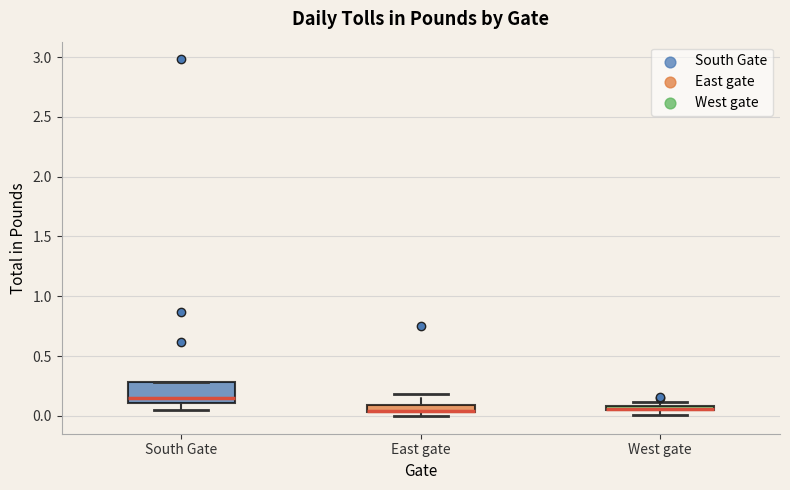

Where is the upper edge of the box for West gate on the y-axis? The values are not printed on the chart, so give them approximately, as read against the axis.

0.10